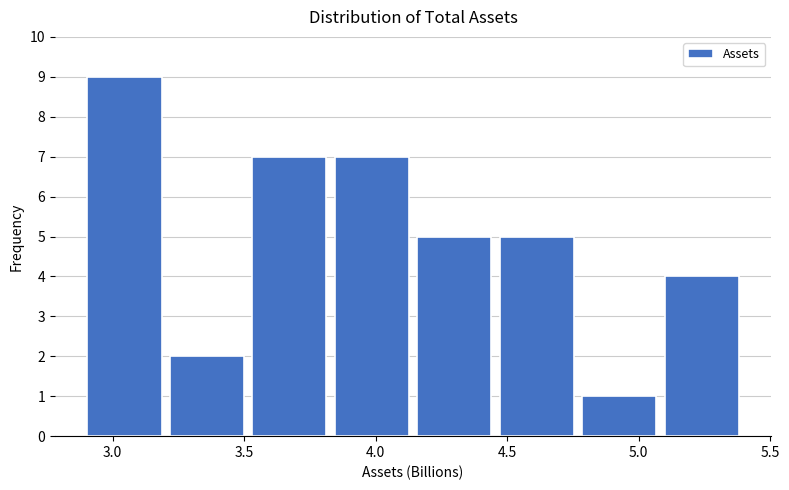

Reading left to right, list every bar in this chart as the range it spans on the x-axis followed by its height. Neither the bar edges nor the heights are printed on the chart, so give them approximately, as read against the axes.

2.90 to 3.20: 9
3.20 to 3.50: 2
3.50 to 3.85: 7
3.85 to 4.15: 7
4.15 to 4.45: 5
4.45 to 4.75: 5
4.75 to 5.10: 1
5.10 to 5.40: 4